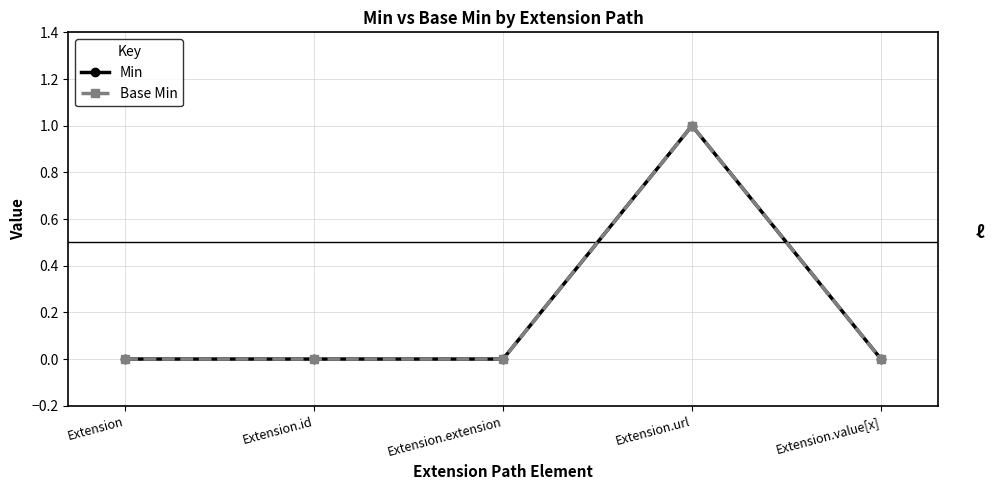

Which series has the widest spread of values?

Min